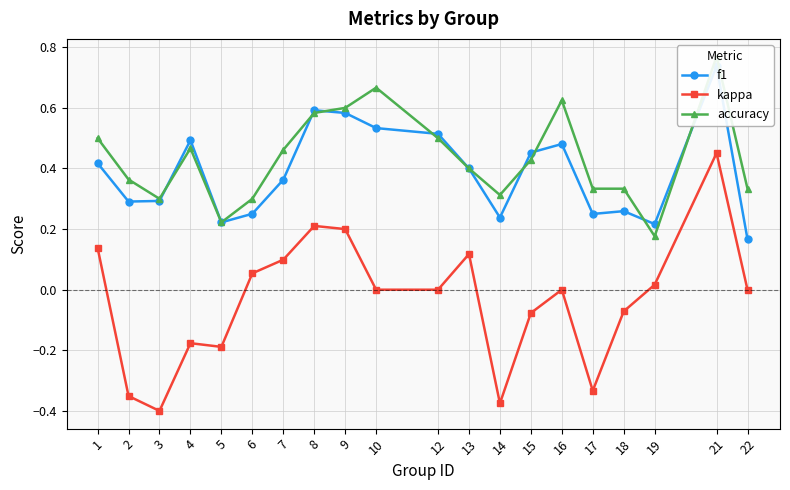

At which category is the sum across all series the highest?

21